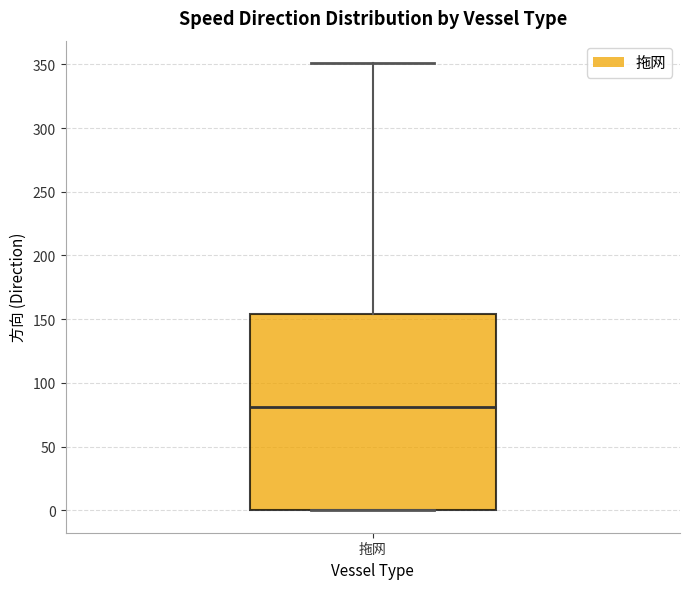

Read this box plot against the y-axis: the position of the median line, the range covered by the box, and the ends of both whiskers. The values are not printed on the chart, so give them approximately, as read against the axis.

median 80, box 0 to 155, whiskers 0 to 350